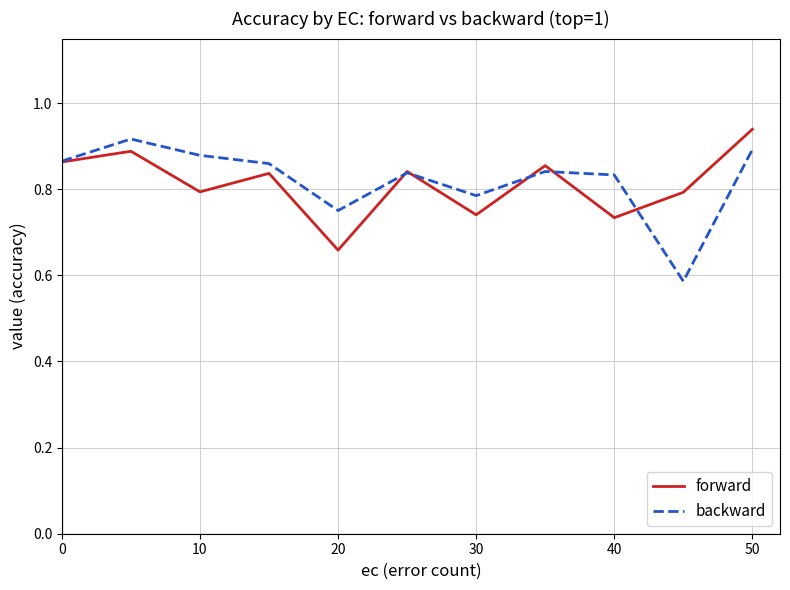

Reading left to right, transcribe all the data shown in this chart.

forward: 0.9	0.9	0.8	0.8	0.7	0.8	0.7	0.9	0.7	0.8	0.9
backward: 0.9	0.9	0.9	0.9	0.8	0.8	0.8	0.8	0.8	0.6	0.9